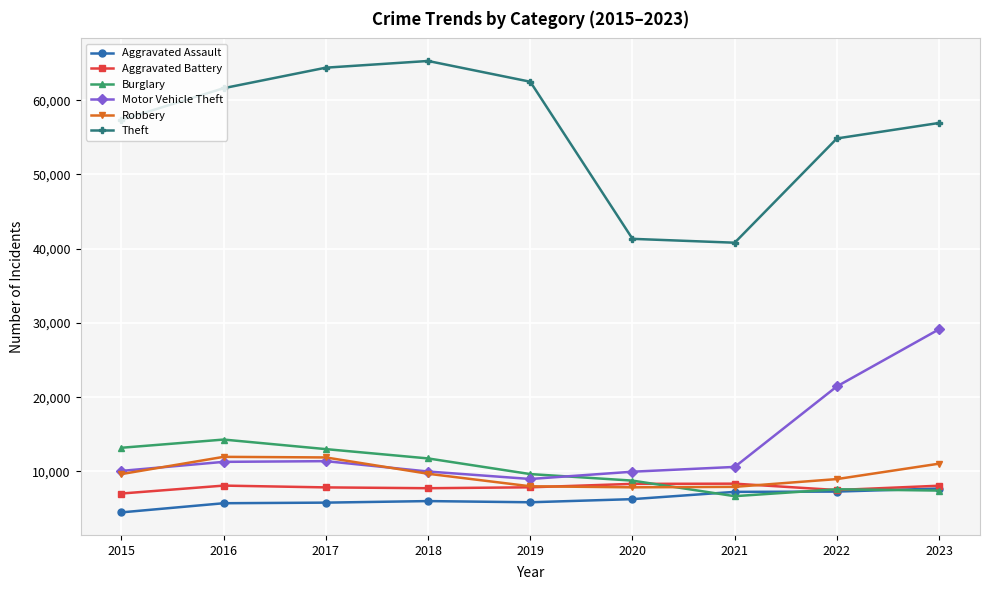

Which series has the largest total across all categories?

Theft